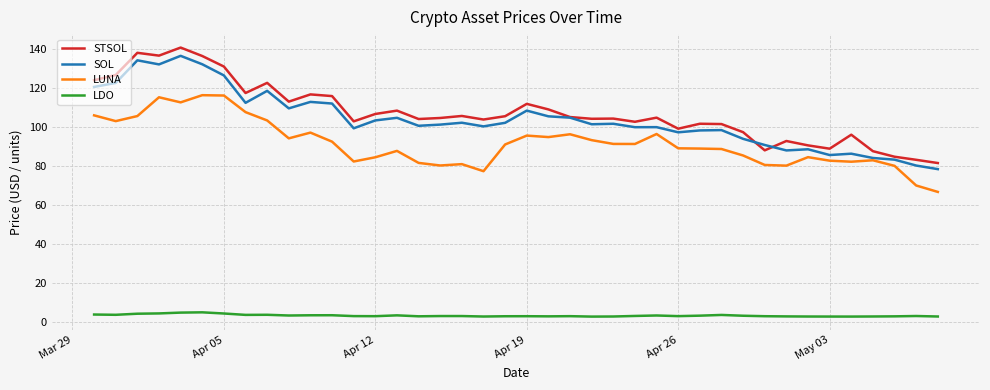

What is the greatest value displayed?

140.9